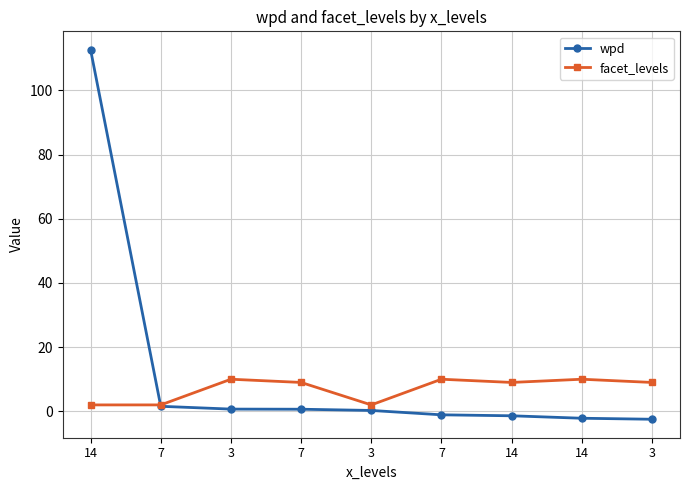

List the series in order of their peak value, highest first.

wpd, facet_levels